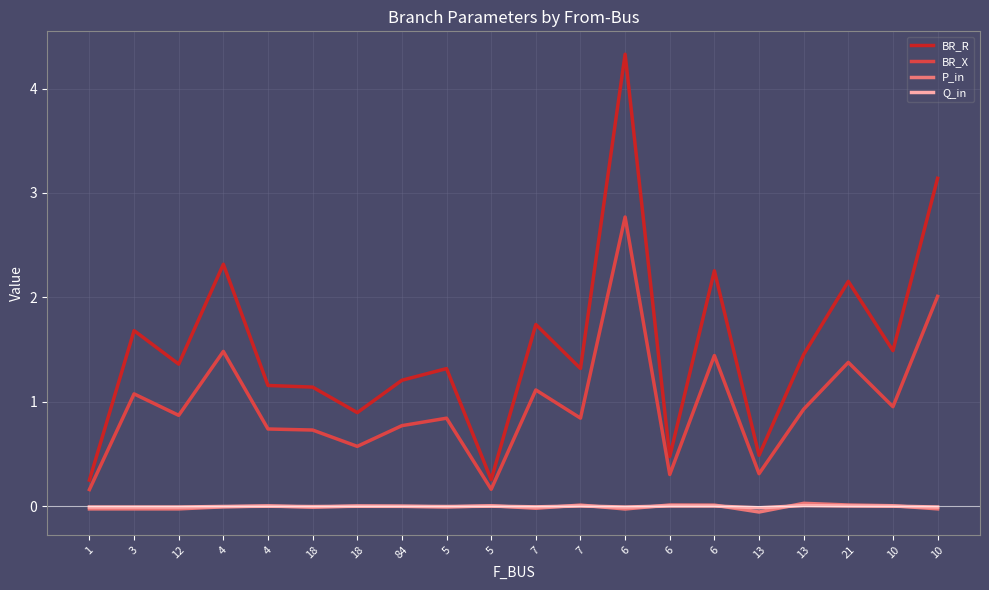

How many lines are shown in the chart?

4